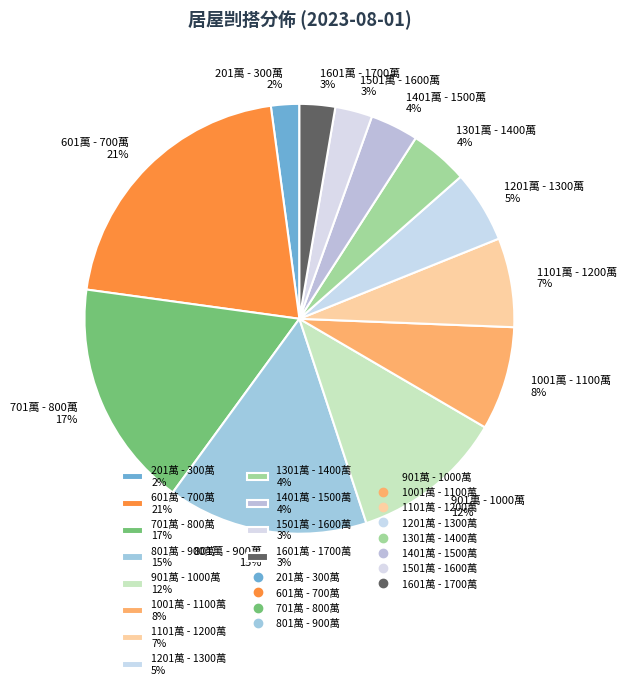

Which has a higher value, 1001萬 - 1100萬 8% or 1201萬 - 1300萬 5%?

1001萬 - 1100萬 8%